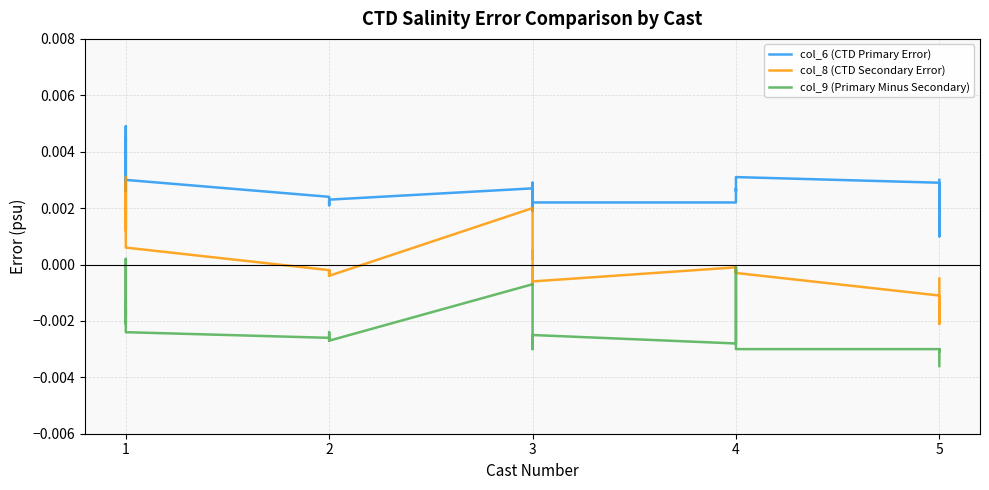

Which series has the largest total across all categories?

col_6 (CTD Primary Error)